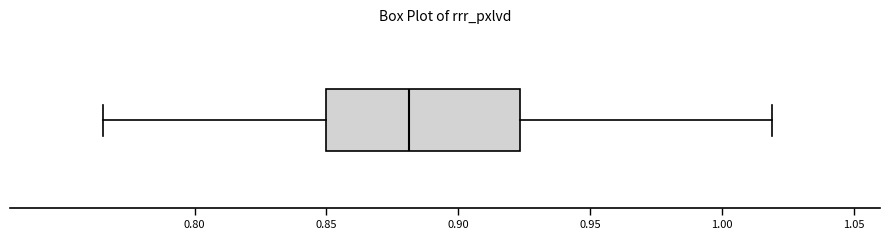

Read this box plot against the x-axis: the position of the median line, the range covered by the box, and the ends of both whiskers. The values are not printed on the chart, so give them approximately, as read against the axis.

median 0.880, box 0.850 to 0.925, whiskers 0.765 to 1.020